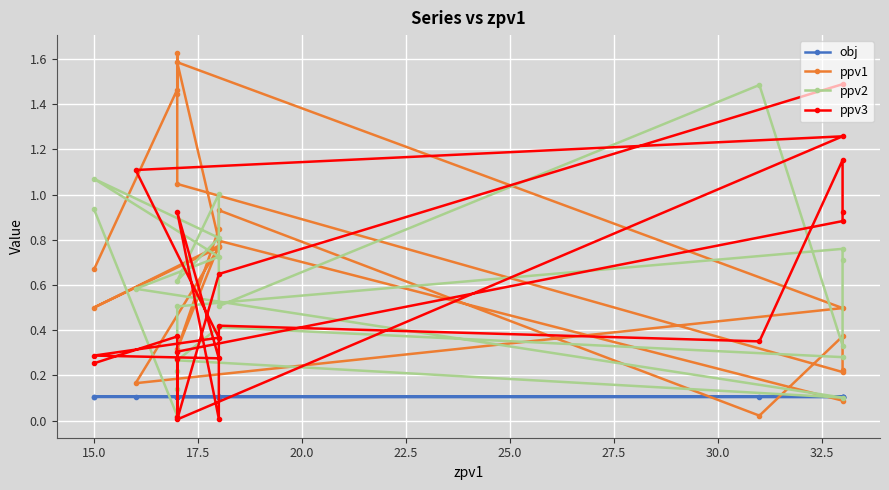

How many intersections are there between obj and ppv3?

6